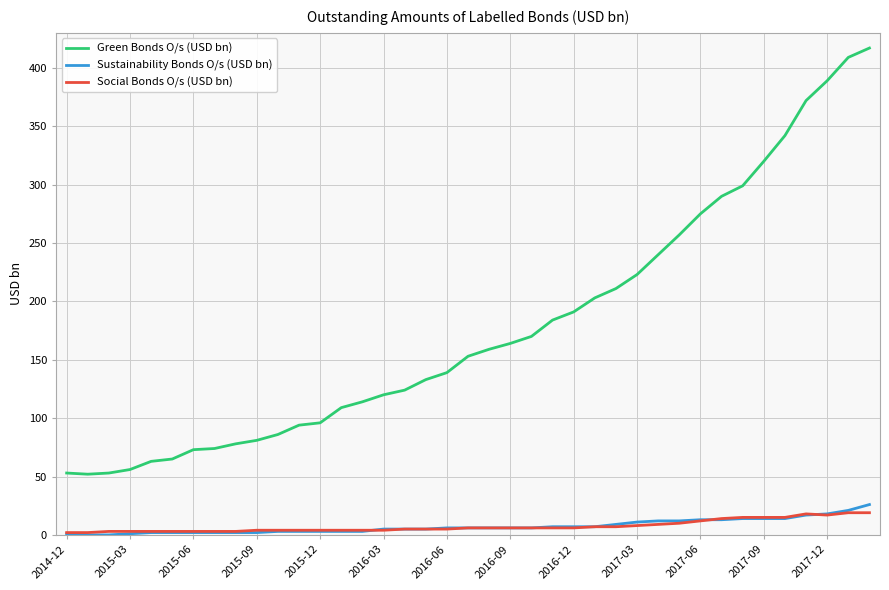

Which series has the largest range (max minus min)?

Green Bonds O/s (USD bn)